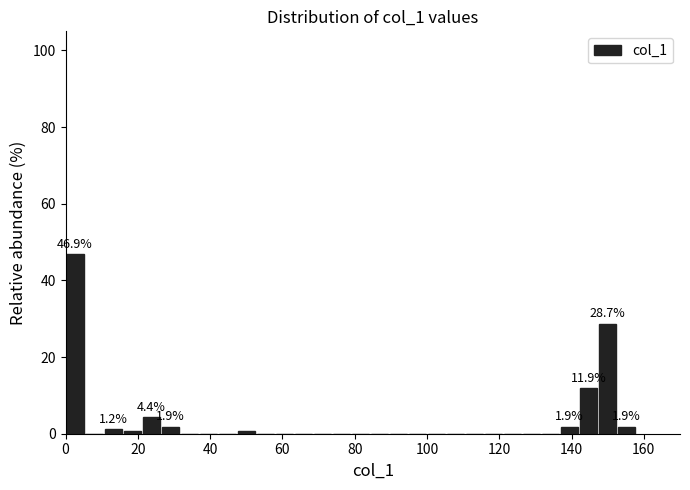

Read against the x-axis, roughly where is the centre of the tallest bar?

2